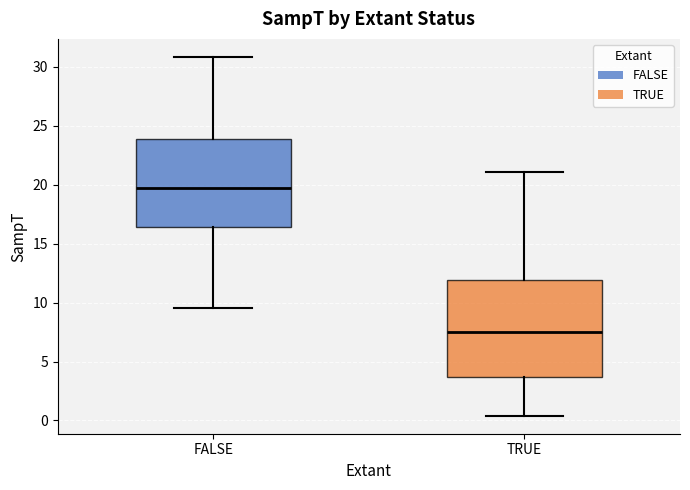

Reading left to right, read every box against the y-axis: the position of its median line, the range the box covers, and the ends of its whiskers. The values are not printed on the chart, so give them approximately, as read against the axis.

FALSE: median 19.5, box 16.5 to 24.0, whiskers 9.5 to 31.0
TRUE: median 7.5, box 3.5 to 12.0, whiskers 0.5 to 21.0